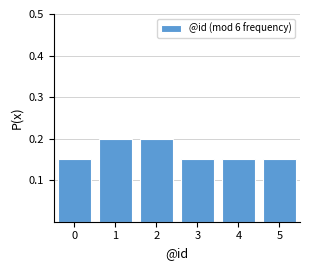

How many values are between 0 and 1?

6